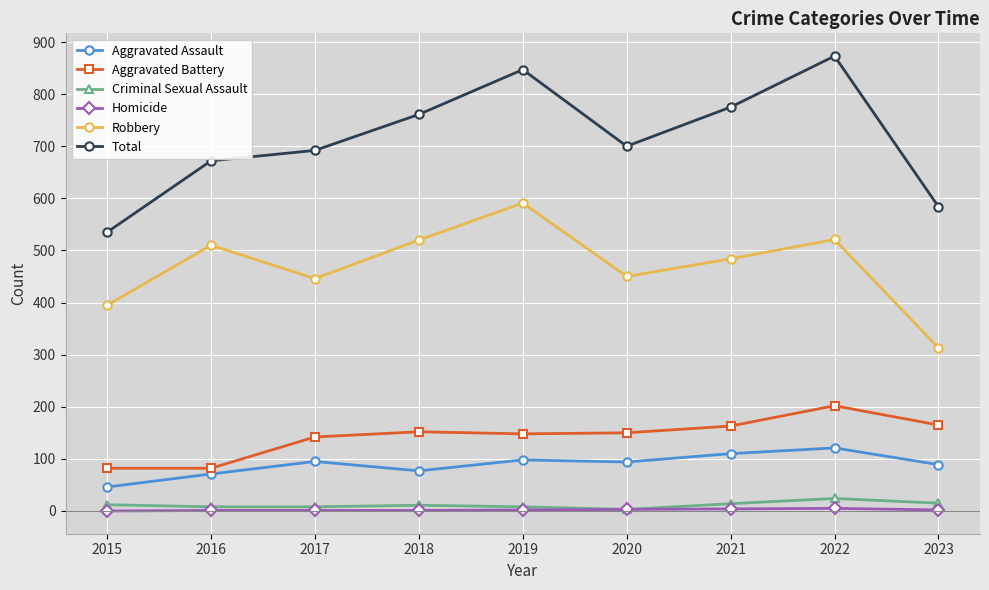

True or false: Aggravated Assault has a value of 139 at 2023.

False